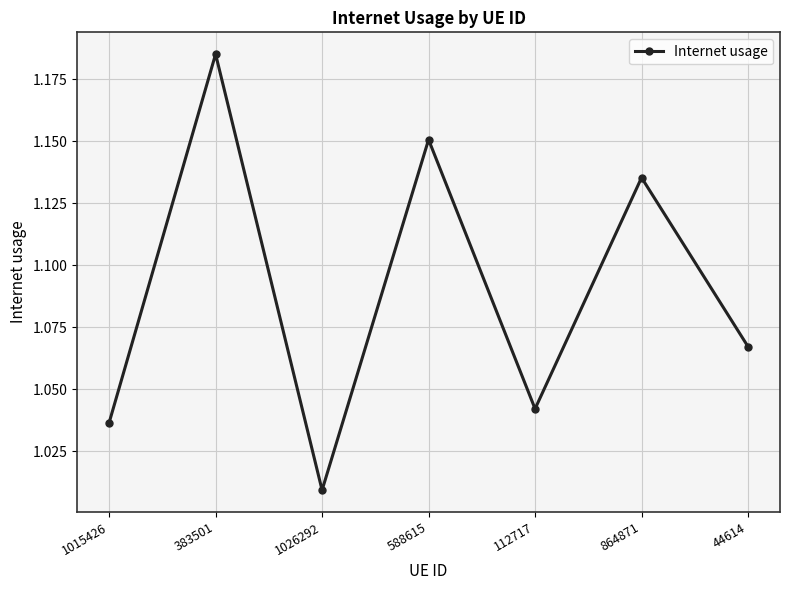

What is the ratio of the value at 44614 to the value at 588615?

0.9